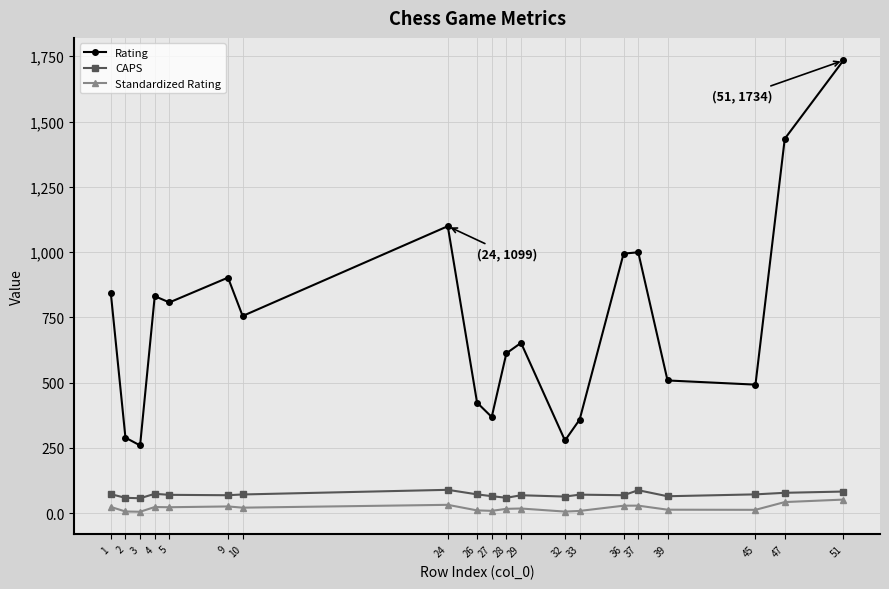

How many interior local peaks does the Rating series have?

5